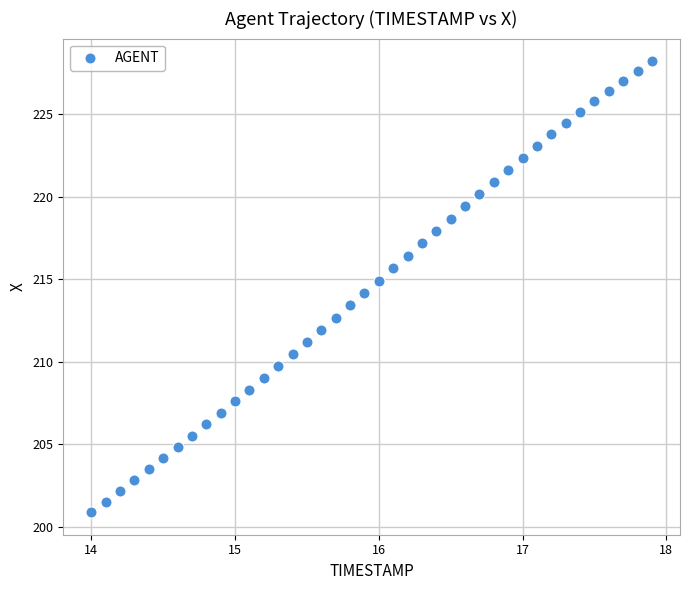

What is the range of Y values (max minus min)?

27.3